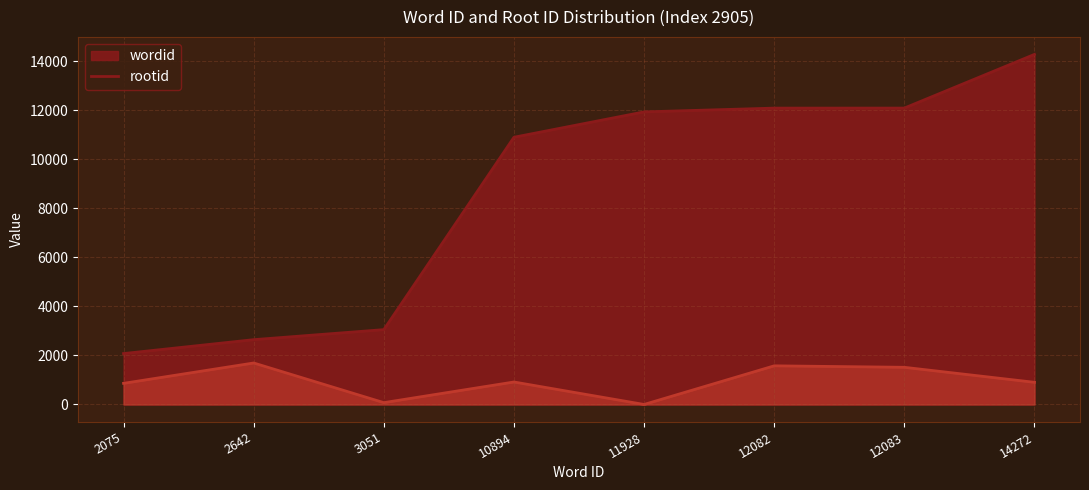

What is the difference between the maximum and minimum values in the rootid series?

1691